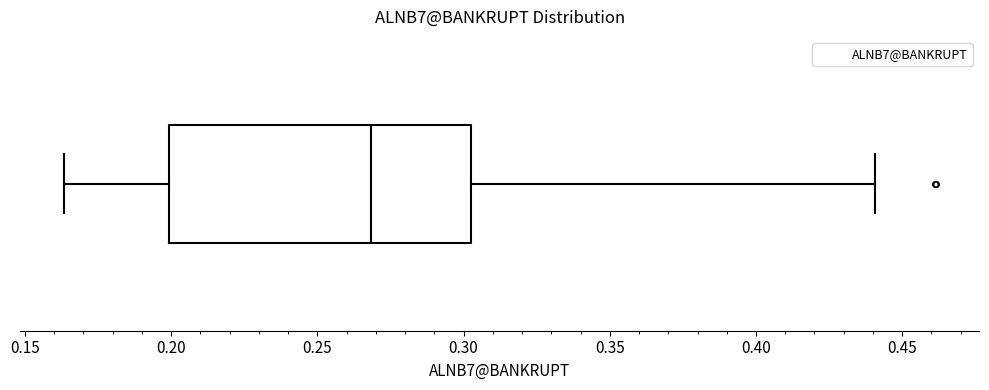

Read this box plot against the x-axis: the position of the median line, the range covered by the box, and the ends of both whiskers. The values are not printed on the chart, so give them approximately, as read against the axis.

median 0.270, box 0.200 to 0.305, whiskers 0.165 to 0.440